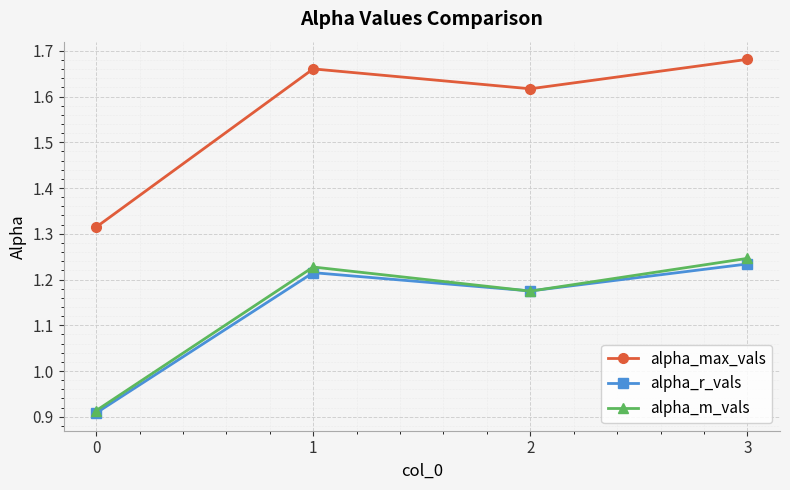

What is the average value of the alpha_m_vals series?

1.1